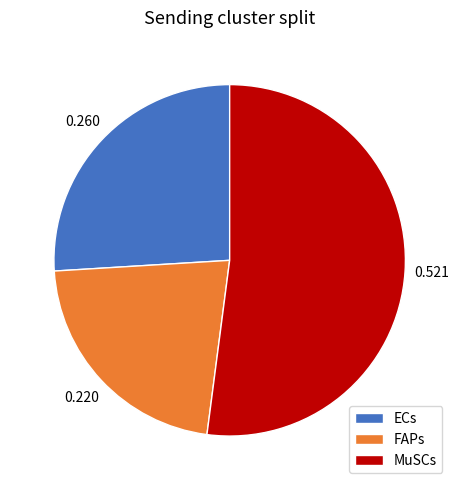

Which category has the smallest portion of the pie?

FAPs